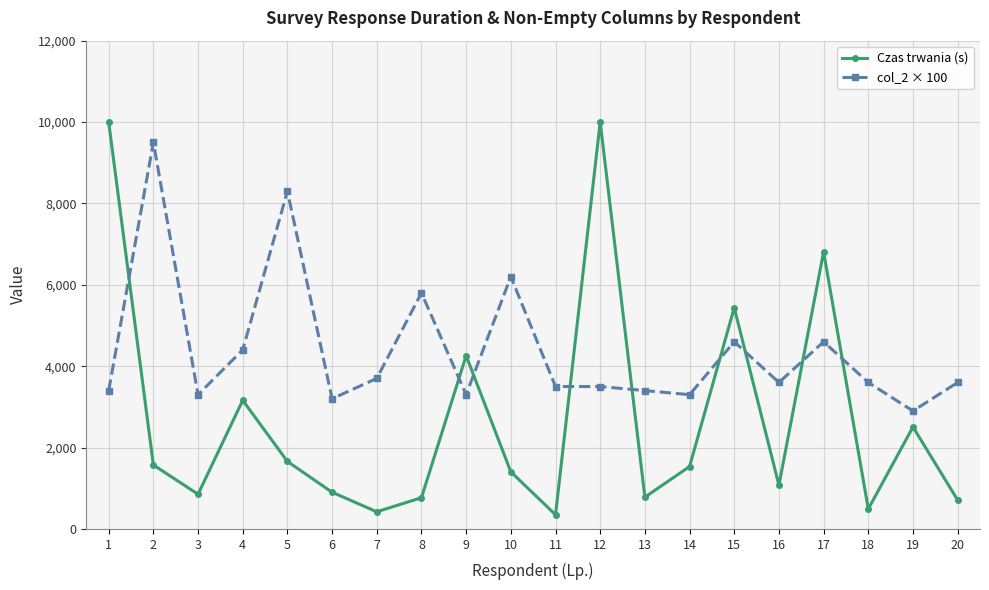

How many data points does each series have?

20